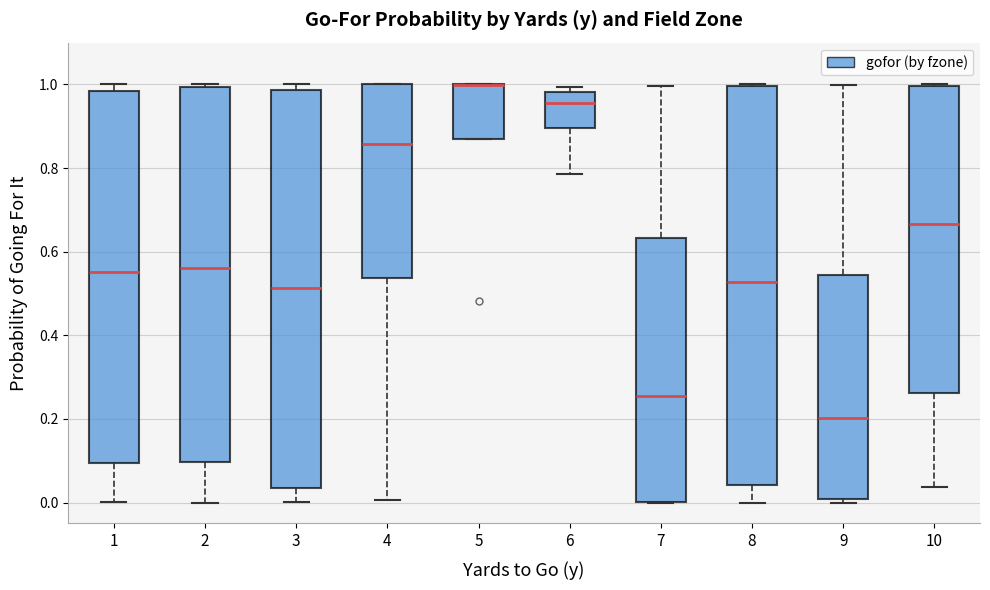

Reading left to right, transcribe this box plot: for each box, give where its median line is, the range the box spans, and where its two whiskers end, as read against the y-axis. The values are not printed on the chart, so give them approximately, as read against the axis.

1: median 0.56, box 0.10 to 0.98, whiskers 0.00 to 1.00
2: median 0.56, box 0.10 to 1.00, whiskers 0.00 to 1.00
3: median 0.52, box 0.04 to 0.98, whiskers 0.00 to 1.00
4: median 0.86, box 0.54 to 1.00, whiskers 0.00 to 1.00
5: median 1.00 (drawn on the box's upper edge), box 0.86 to 1.00, whiskers 0.86 to 1.00
6: median 0.96, box 0.90 to 0.98, whiskers 0.78 to 1.00
7: median 0.26, box 0.00 to 0.64, whiskers 0.00 to 1.00
8: median 0.52, box 0.04 to 1.00, whiskers 0.00 to 1.00
9: median 0.20, box 0.00 to 0.54, whiskers 0.00 (just below the box's lower edge) to 1.00
10: median 0.66, box 0.26 to 1.00, whiskers 0.04 to 1.00